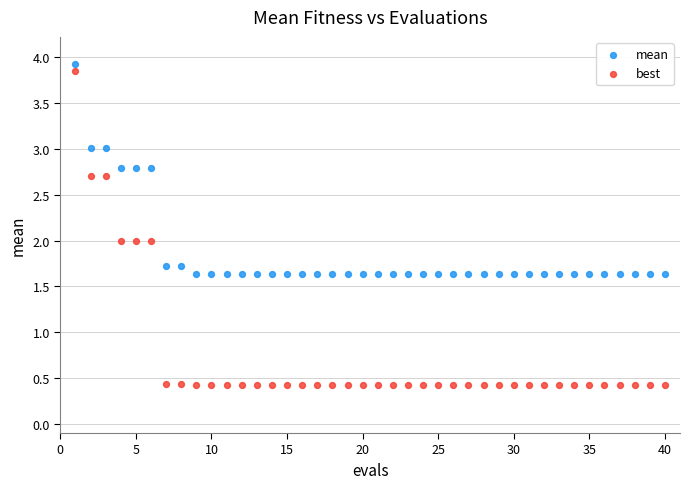

Which series has the largest Y range (max minus min)?

best